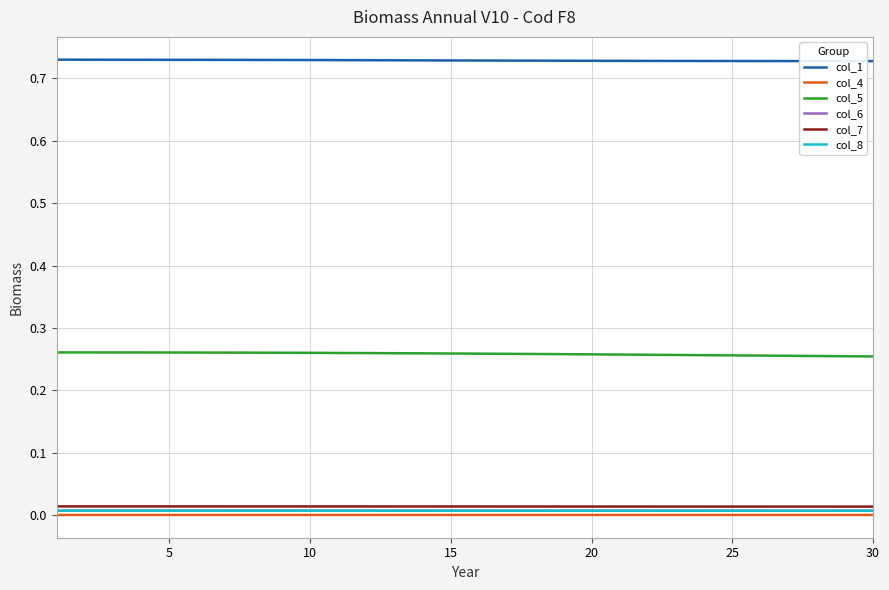

True or false: col_4 and col_7 intersect in this chart.

False